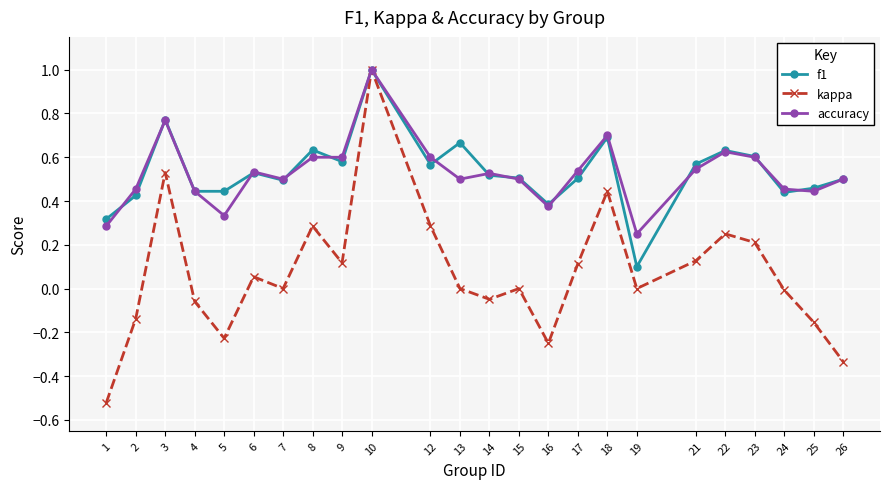

How many categories are shown in the chart?

24